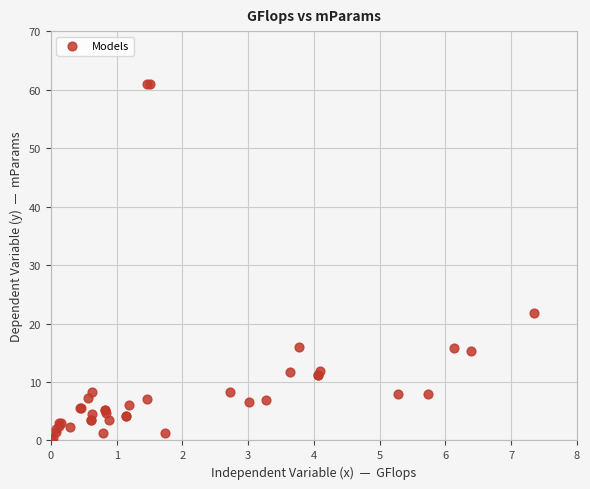

What Y value in the scatter plot is closest to 30?

21.8